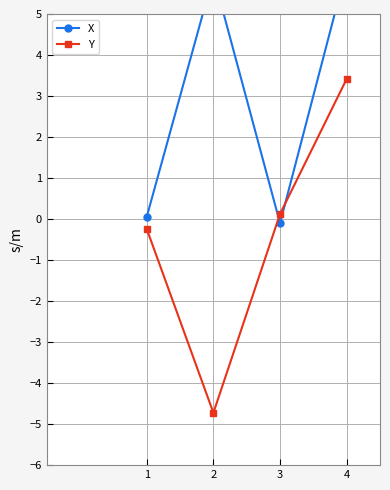

Which series has the largest total across all categories?

X